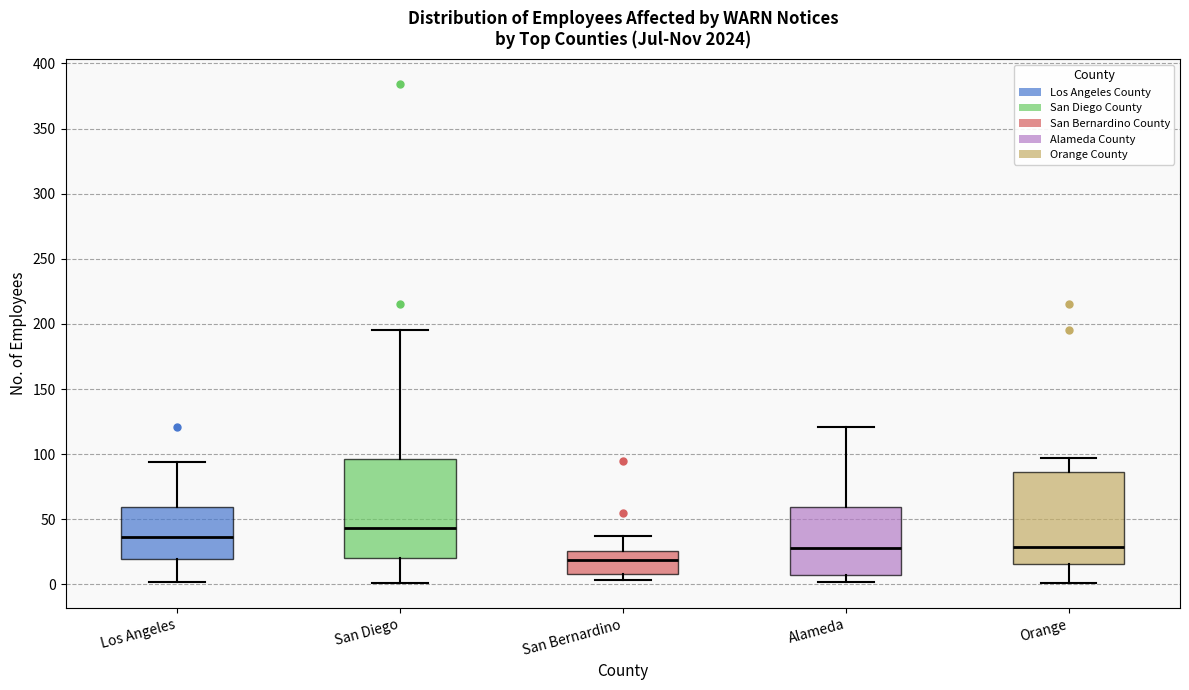

Which box is the tallest, from its lower edge to its upper edge?

San Diego